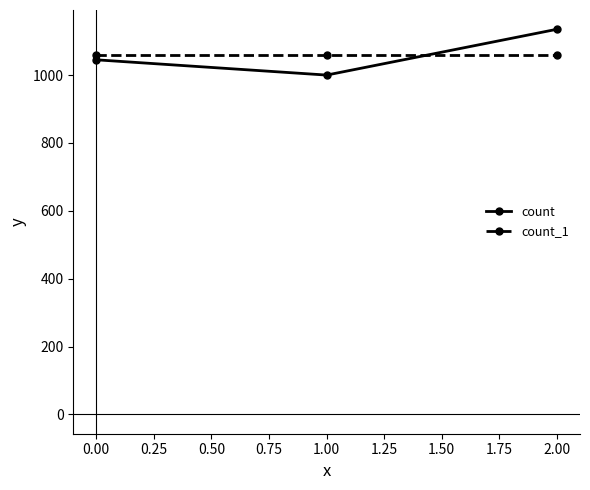

What is the difference between the second highest and minimum values in the count series?

45